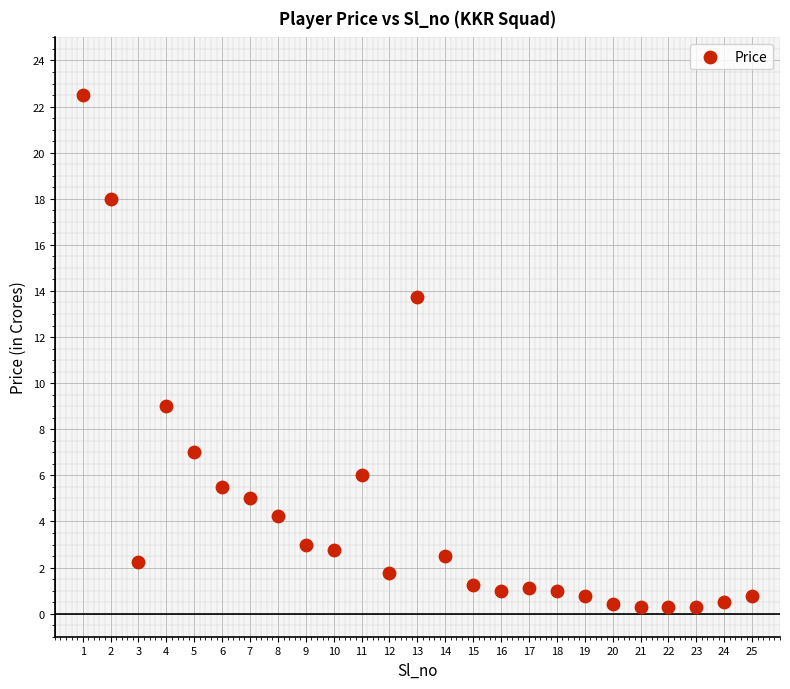

What is the range of X values (max minus min)?

24.0